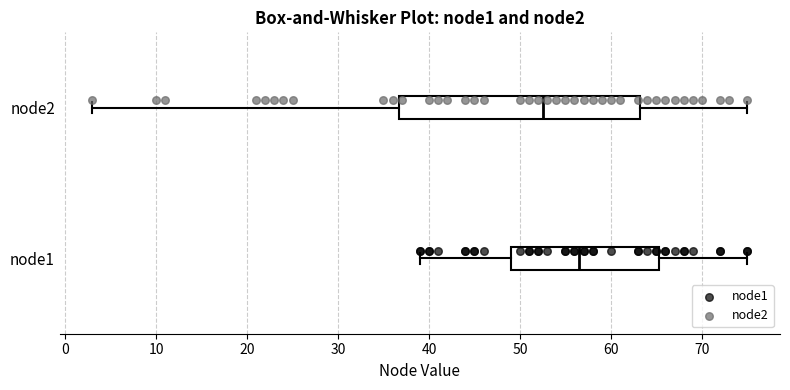

Comparing the boxes themselves (not the whiskers), which one is the widest?

node2